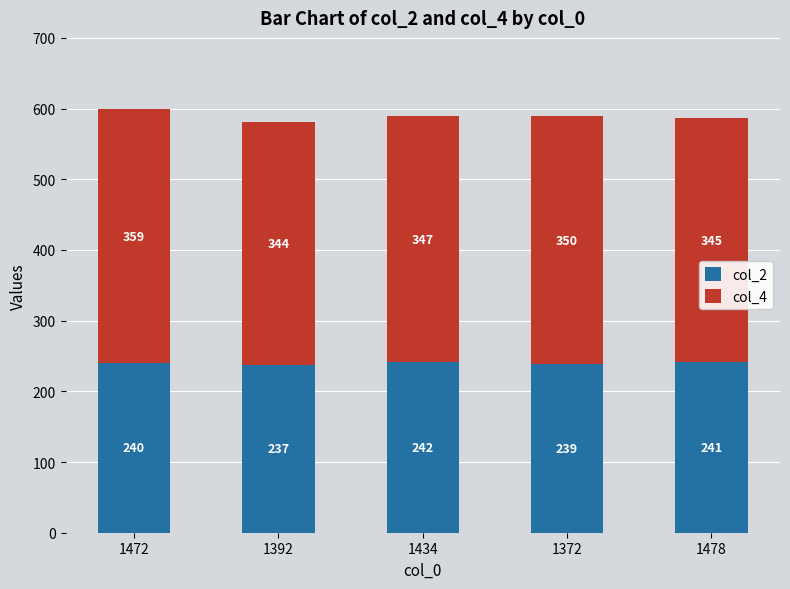

At which category is the sum across all series the highest?

1472